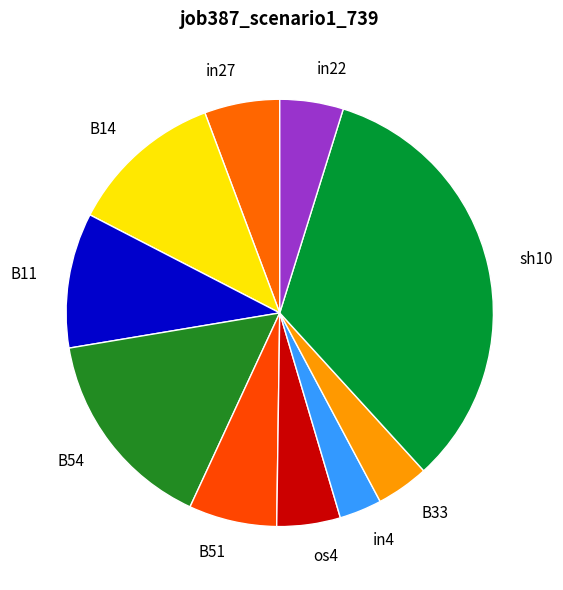

Is there a majority slice in this chart?

No